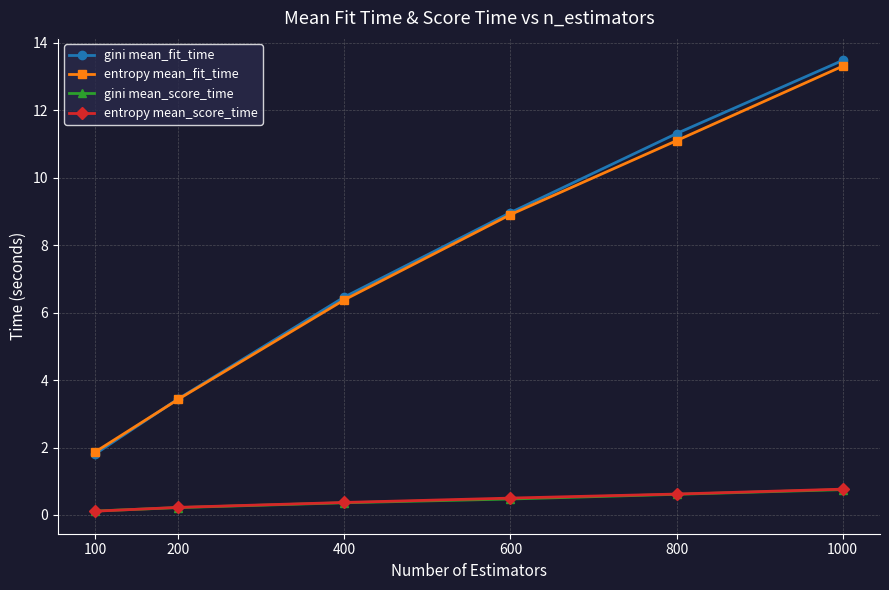

What is the difference between the highest and lowest values at 800?

10.7